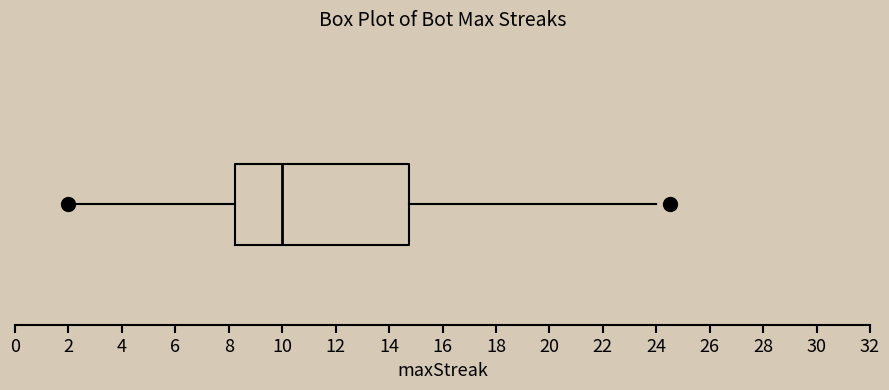

Read this box plot against the x-axis: the position of the median line, the range covered by the box, and the ends of both whiskers. The values are not printed on the chart, so give them approximately, as read against the axis.

median 10.0, box 8.2 to 14.8, whiskers 2.0 to 24.0